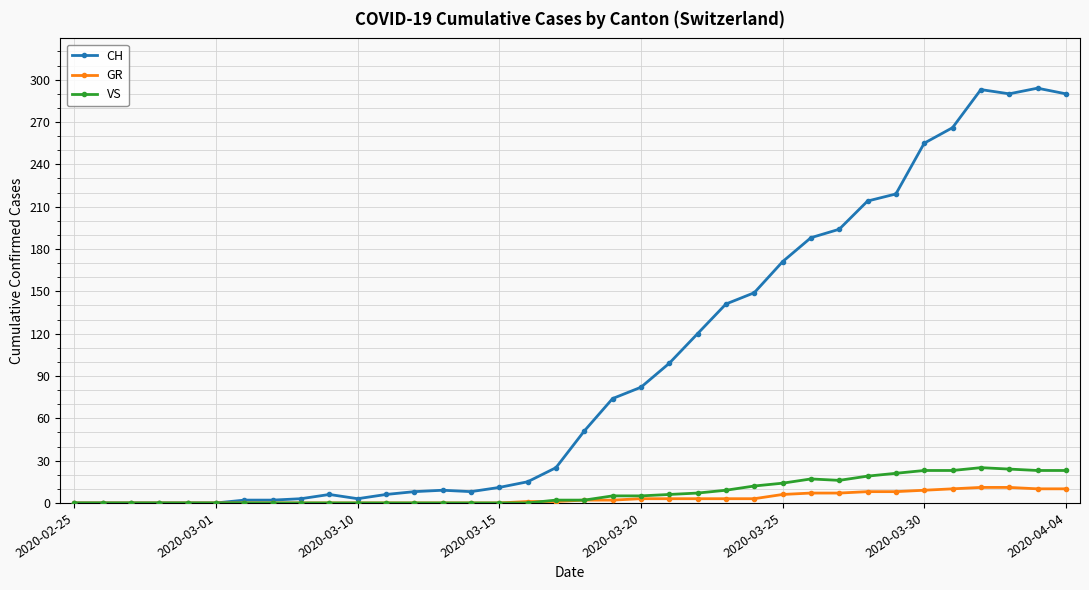

What are all the series names shown in the legend?

CH, GR, VS